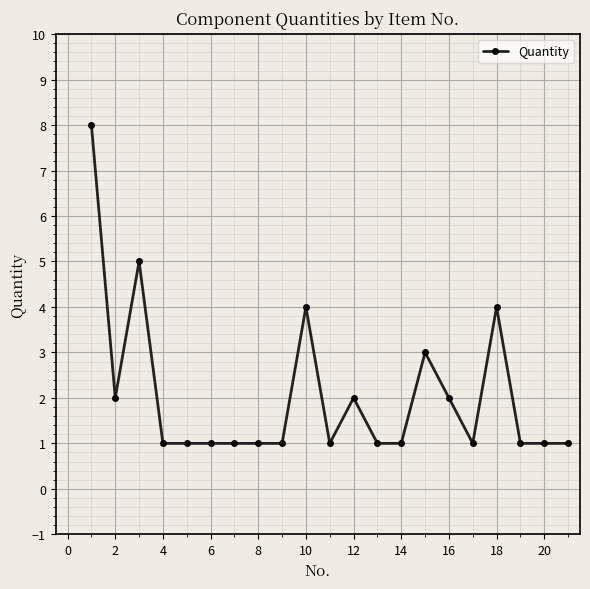

What is the sum of all values?

43